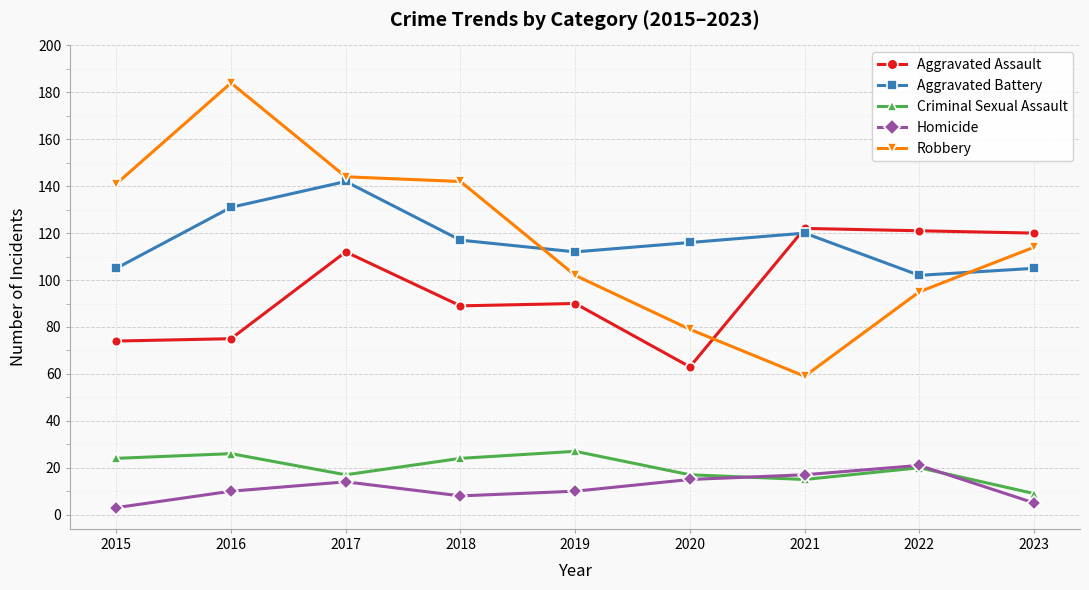

What is the approximate value of Homicide at 2019?

10